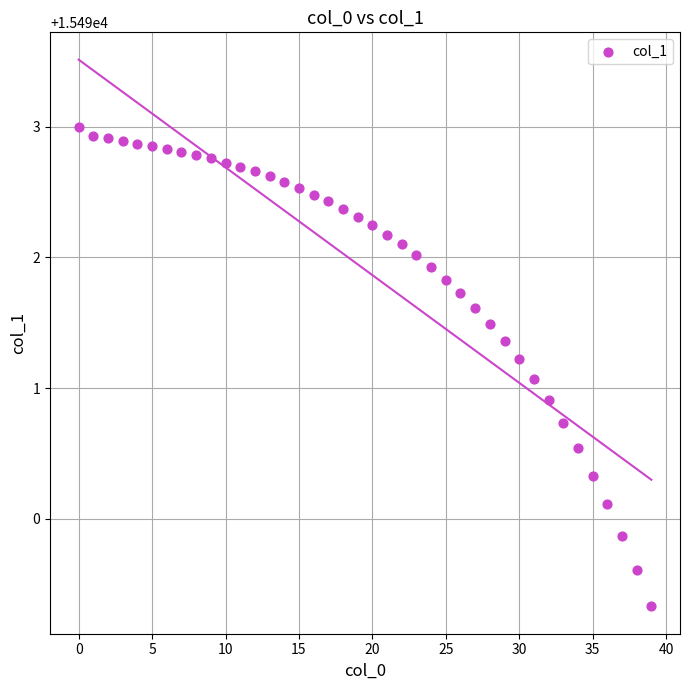

What is the range of Y values (max minus min)?

3.7